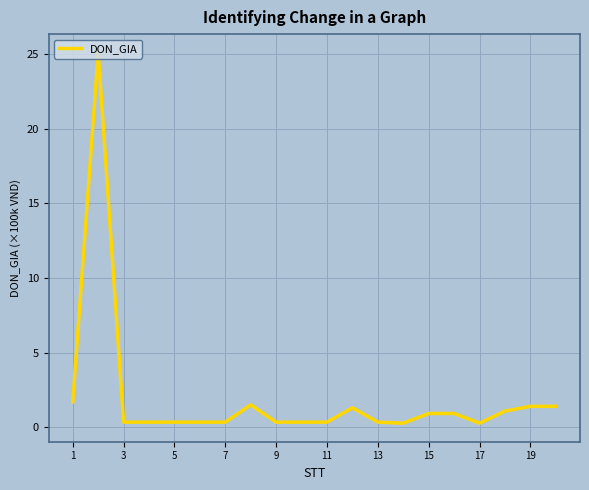

What is the difference between the maximum and minimum values?

24.8